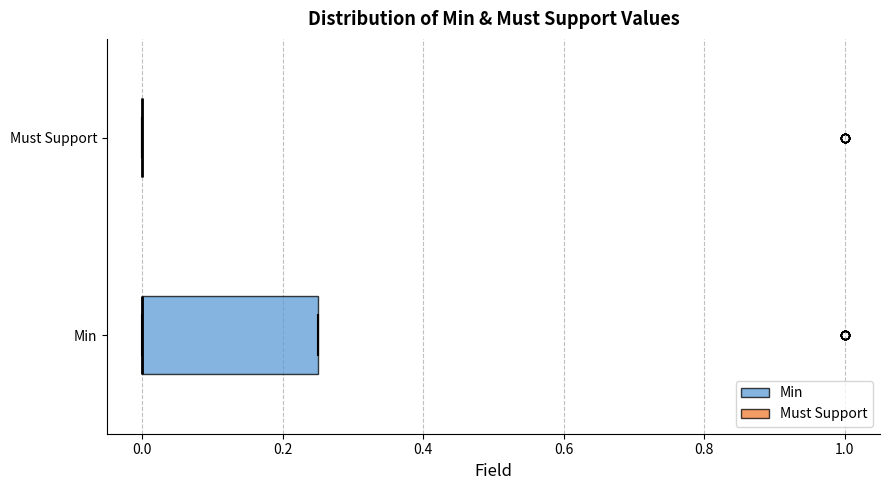

Reading bottom to top, read every box against the x-axis: the position of its median line, the range the box covers, and the ends of its whiskers. The values are not printed on the chart, so give them approximately, as read against the axis.

Min: median 0.00 (drawn on the box's left edge), box 0.00 to 0.26, whiskers 0.00 to 0.26
Must Support: box collapsed to a line at 0.00, whiskers 0.00 to 0.00